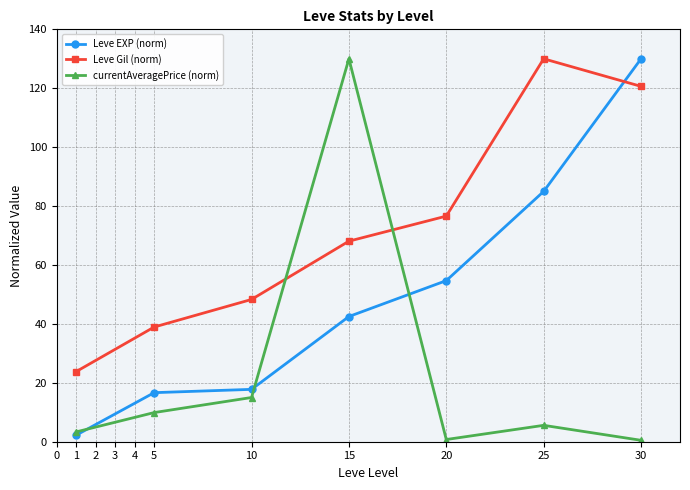

What is the value of the Leve EXP (norm) point at the 2nd from the left?

16.7